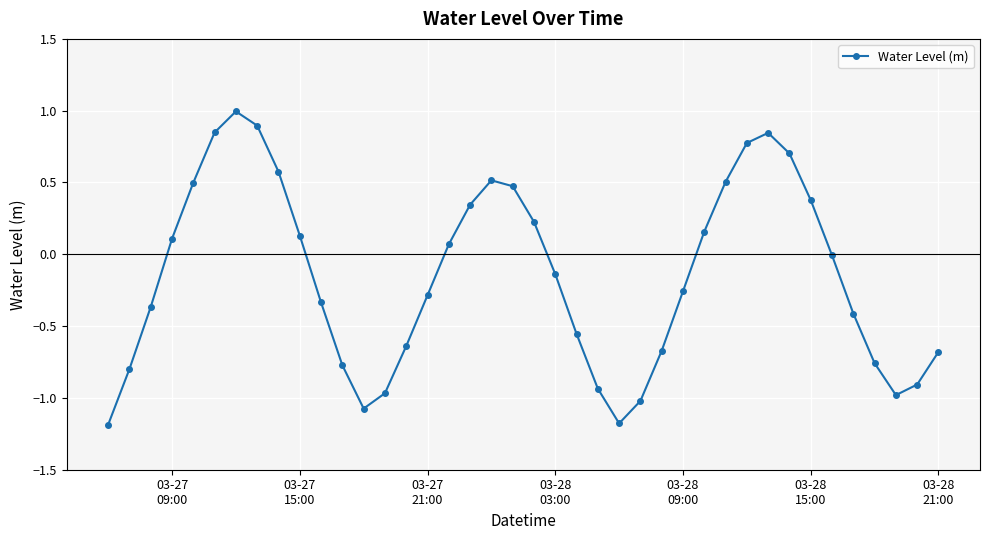

What is the sum of all values?

-5.9